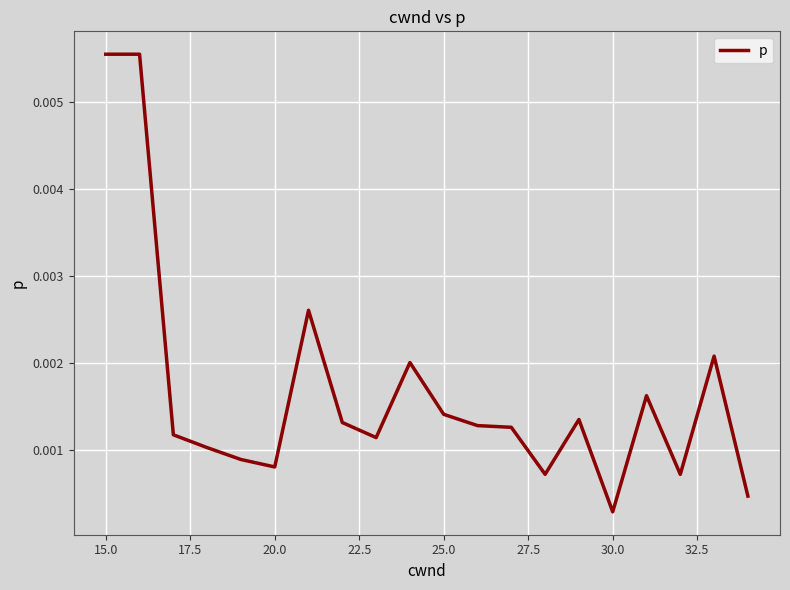

Where is the data nearest to the value 0?

30.0